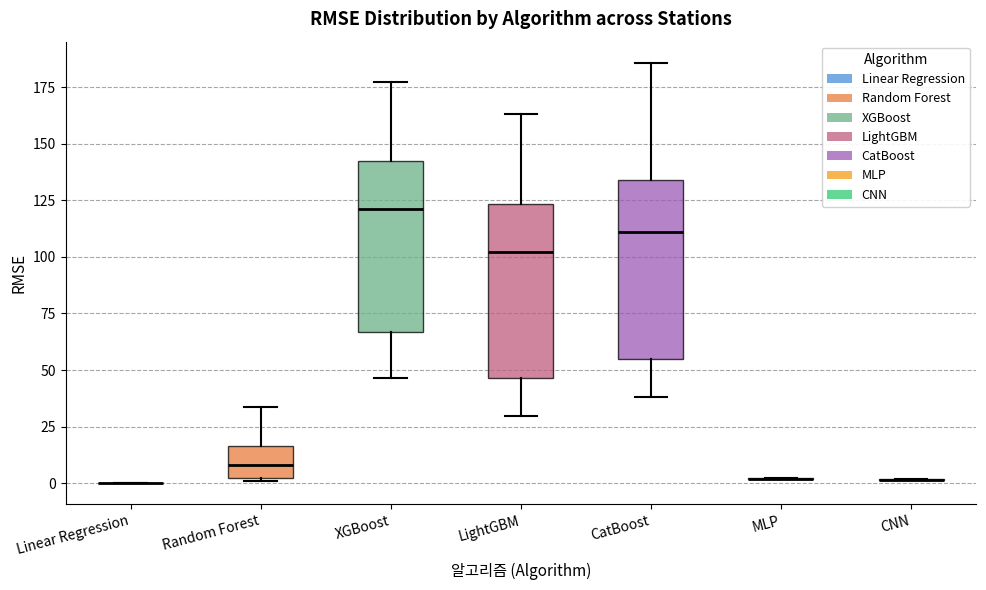

Where does the upper whisker of the box for Random Forest end on the y-axis? The values are not printed on the chart, so give them approximately, as read against the axis.

35